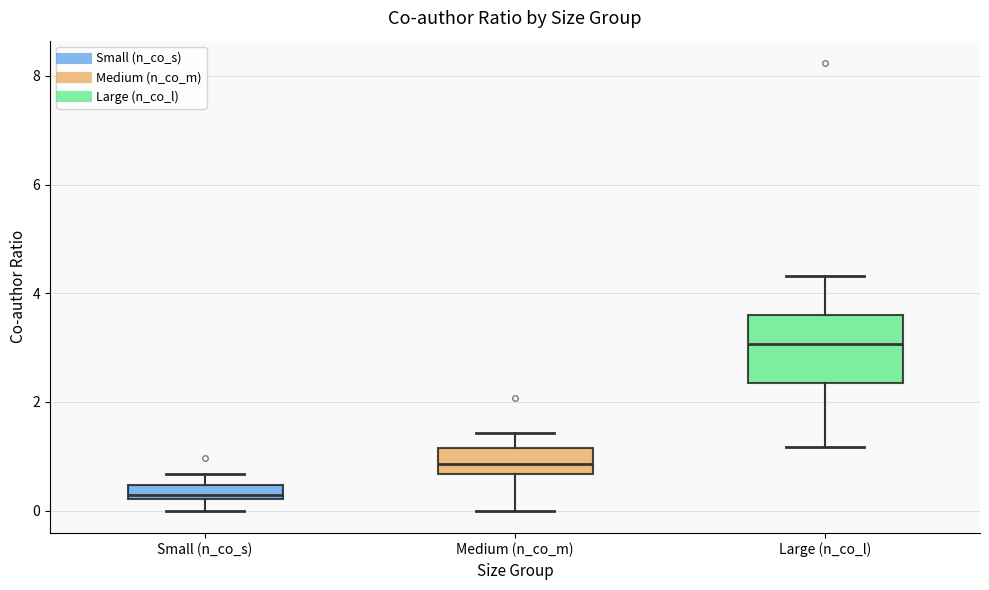

Comparing the boxes themselves (not the whiskers), which one is the tallest?

Large (n_co_l)